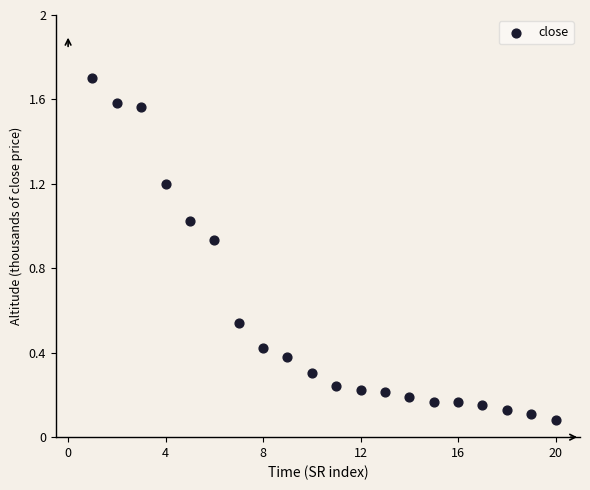

What is the range of X values (max minus min)?

19.0